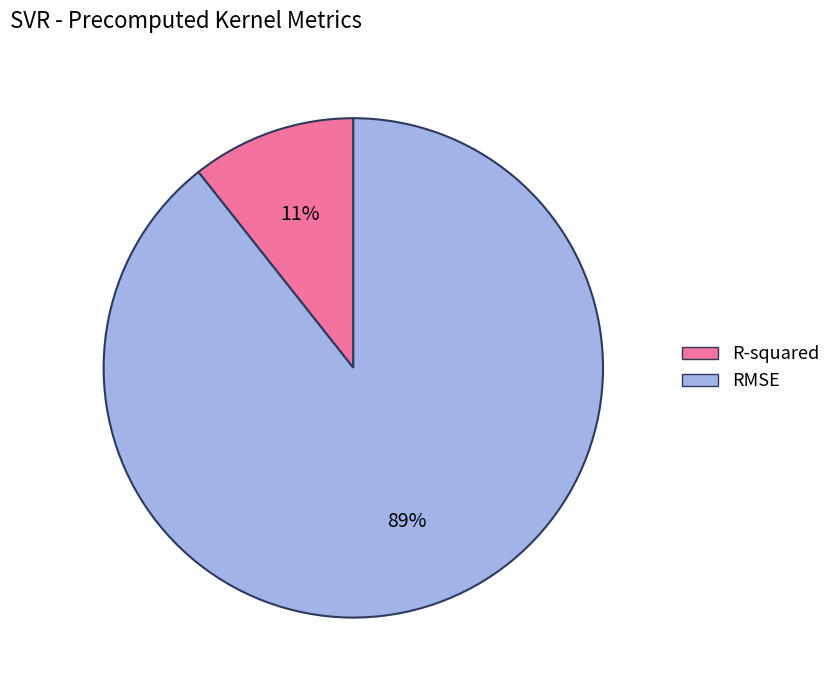

To the nearest percent, what is the combined percentage of RMSE and R-squared?

100%